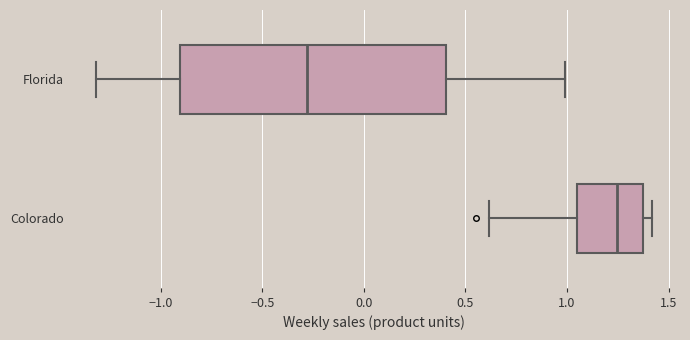

Reading bottom to top, read every box against the x-axis: the position of its median line, the range the box covers, and the ends of its whiskers. The values are not printed on the chart, so give them approximately, as read against the axis.

Colorado: median 1.25, box 1.05 to 1.35, whiskers 0.60 to 1.40
Florida: median -0.30, box -0.90 to 0.40, whiskers -1.30 to 1.00